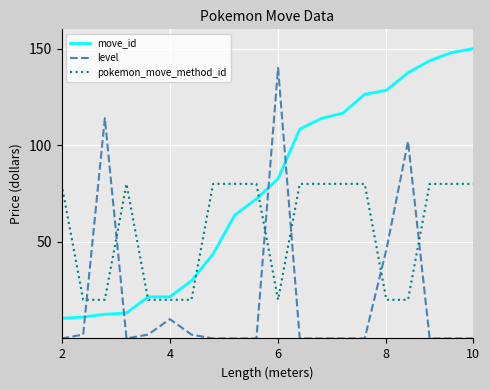

Which series has the largest total across all categories?

move_id